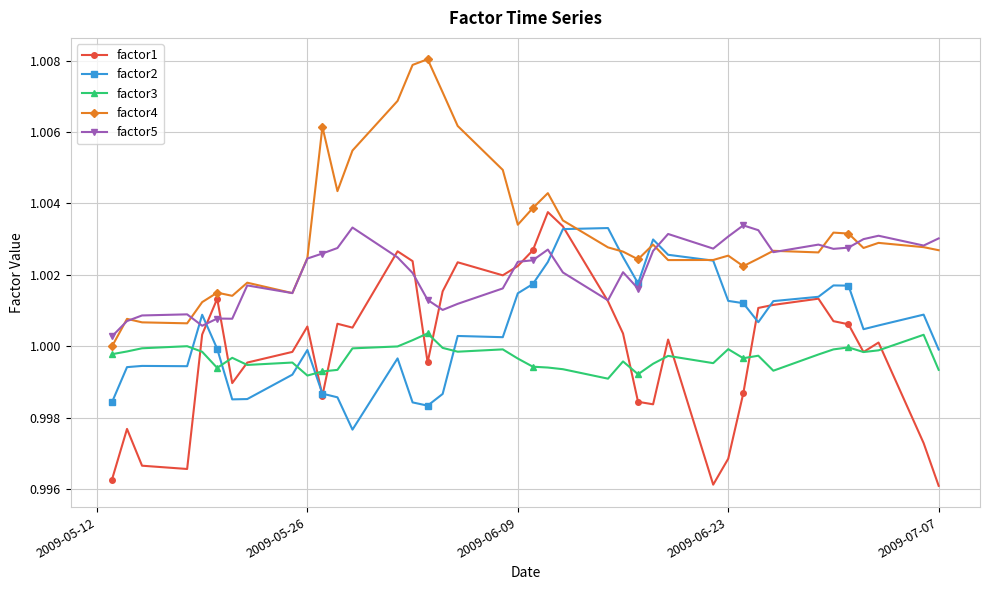

Which series has the largest total across all categories?

factor4